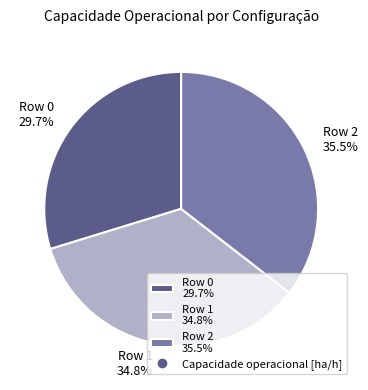

Rank the categories by value from lowest to highest.

Row 0, Row 1, Row 2